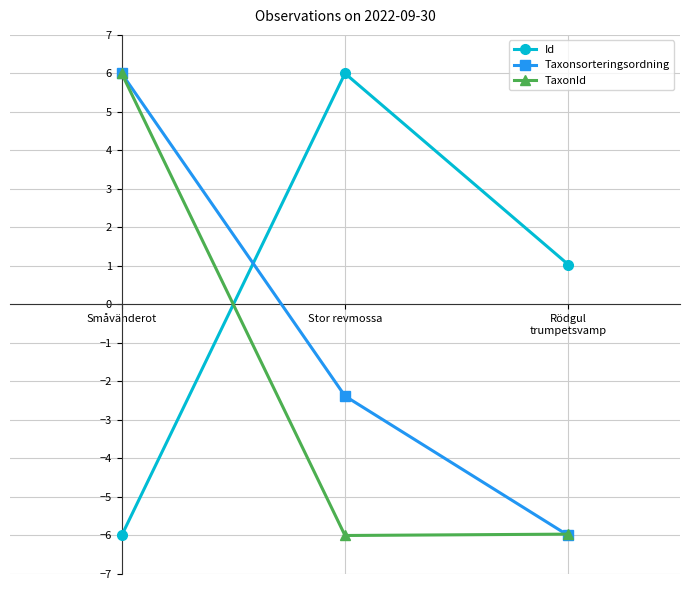

Rank the series by their average value, from highest to lowest.

Id, Taxonsorteringsordning, TaxonId